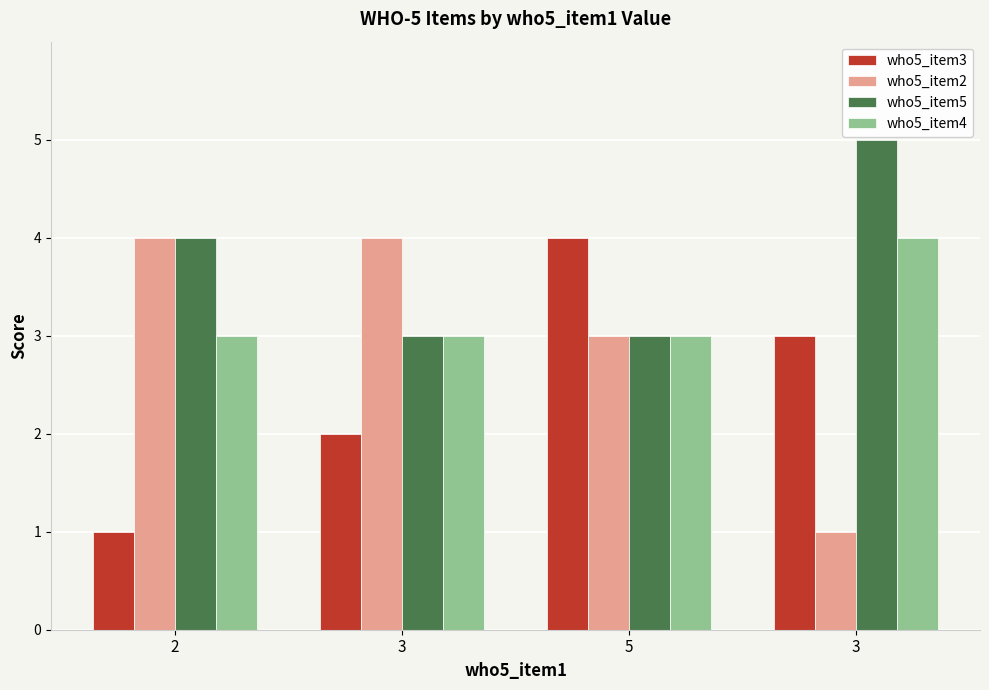

How many series are shown in this chart?

4